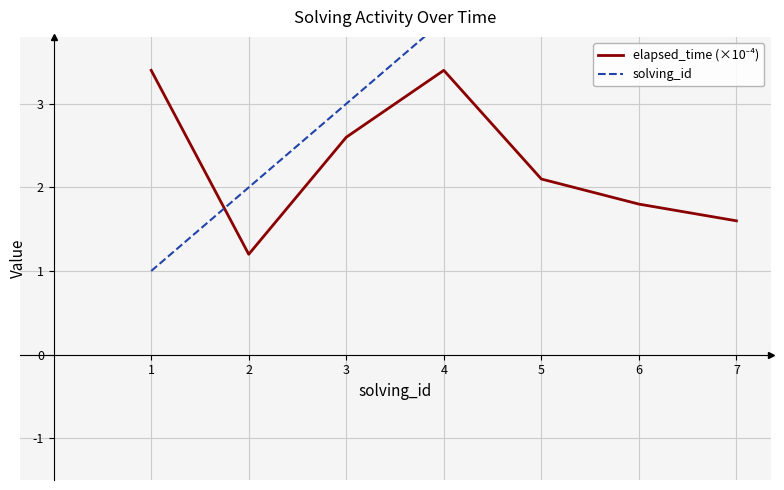

What is the total value across all series at 5?

7.1